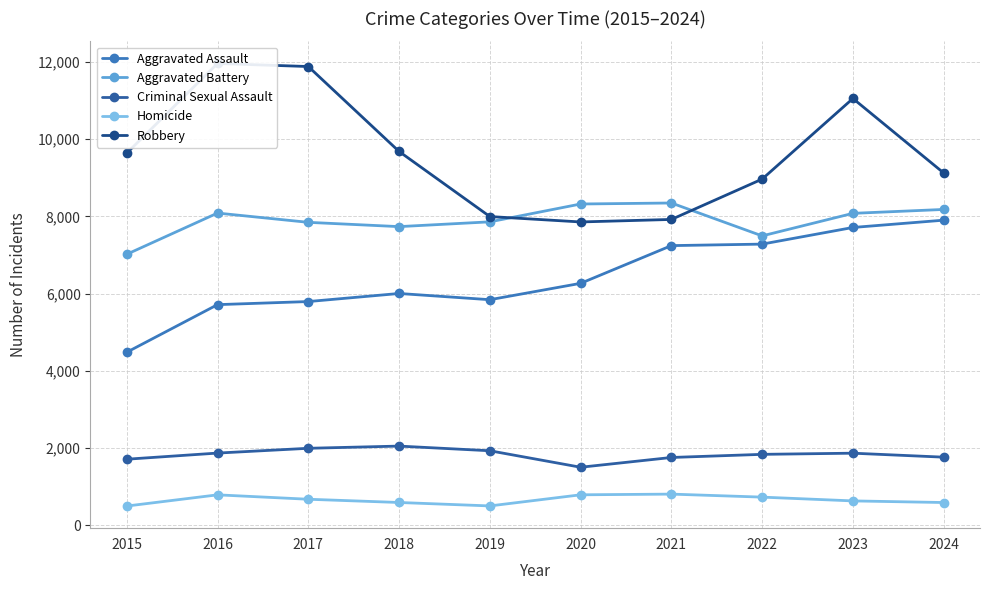

True or false: Aggravated Battery and Aggravated Assault cross at least once.

False